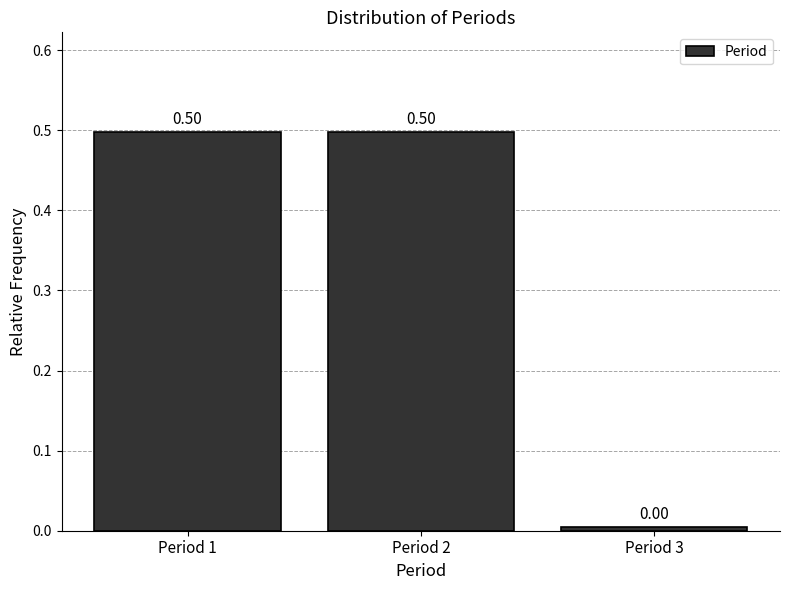

What is the difference between the maximum and minimum values?

0.5